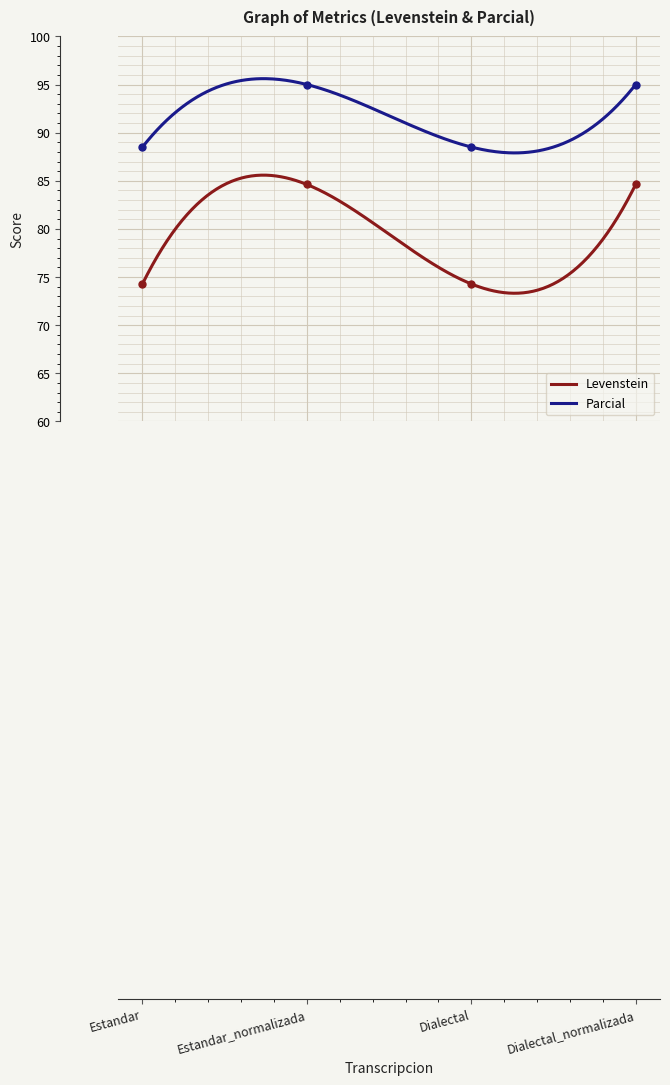

How many lines are shown in the chart?

2